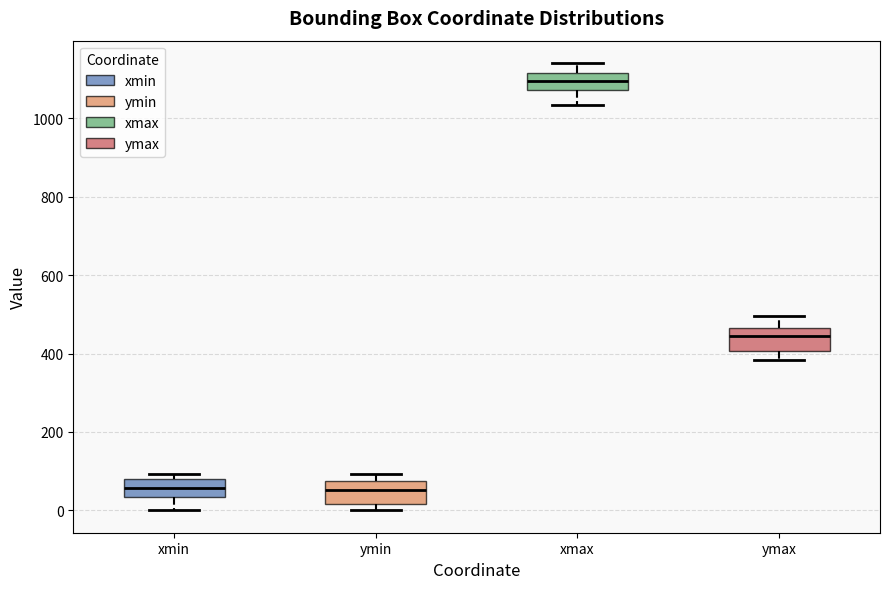

Reading left to right, read every box against the y-axis: the position of its median line, the range the box covers, and the ends of its whiskers. The values are not printed on the chart, so give them approximately, as read against the axis.

xmin: median 60, box 40 to 80, whiskers 0 to 100
ymin: median 60, box 20 to 80, whiskers 0 to 100
xmax: median 1100, box 1080 to 1120, whiskers 1040 to 1140
ymax: median 440, box 400 to 460, whiskers 380 to 500